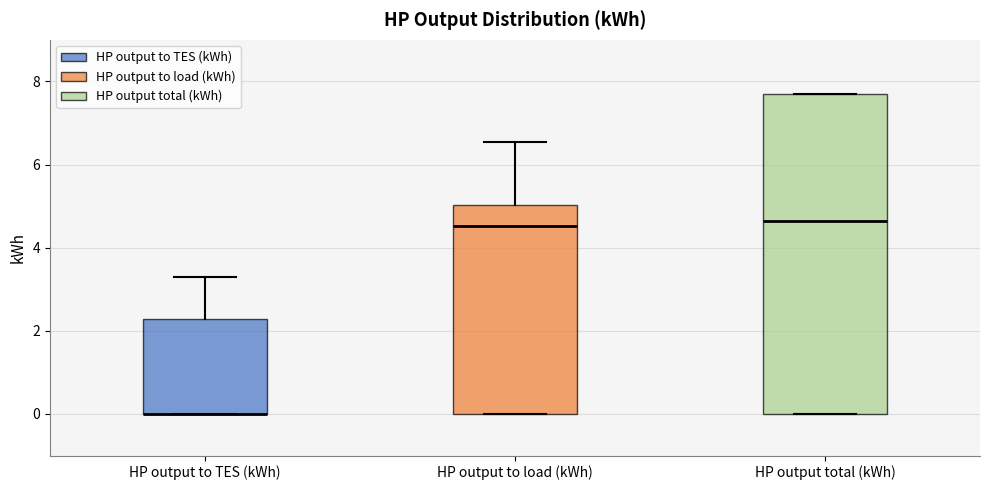

Reading left to right, transcribe this box plot: for each box, give where its median line is, the range the box spans, and where its two whiskers end, as read against the y-axis. The values are not printed on the chart, so give them approximately, as read against the axis.

HP output to TES (kWh): median 0.0 (drawn on the box's lower edge), box 0.0 to 2.2, whiskers 0.0 to 3.2
HP output to load (kWh): median 4.6, box 0.0 to 5.0, whiskers 0.0 to 6.6
HP output total (kWh): median 4.6, box 0.0 to 7.8, whiskers 0.0 to 7.8